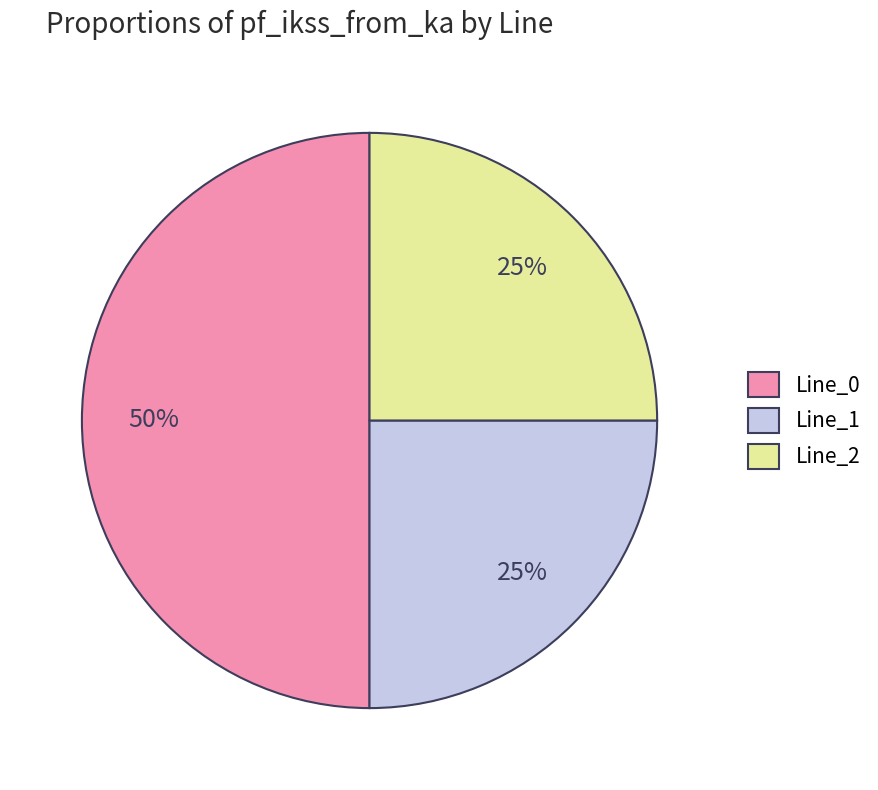

Approximately how many times larger is the value at Line_1 compared to Line_0?

0.5